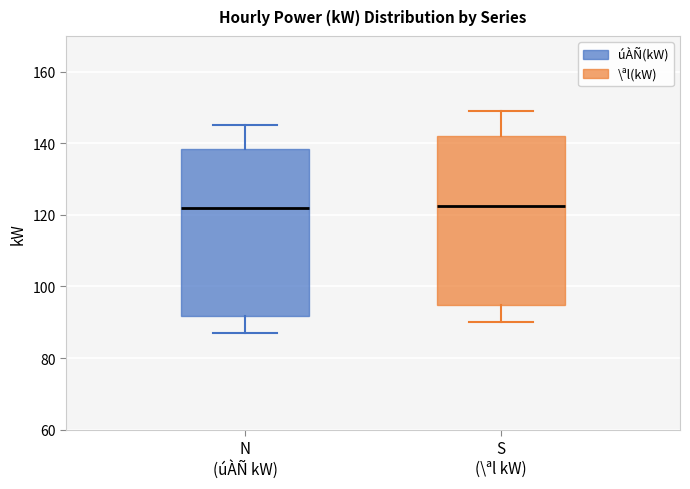

Reading left to right, transcribe this box plot: for each box, give where its median line is, the range the box spans, and where its two whiskers end, as read against the y-axis. The values are not printed on the chart, so give them approximately, as read against the axis.

N (úÀÑ kW): median 122, box 92 to 138, whiskers 88 to 146
S (\ªl kW): median 122, box 94 to 142, whiskers 90 to 150